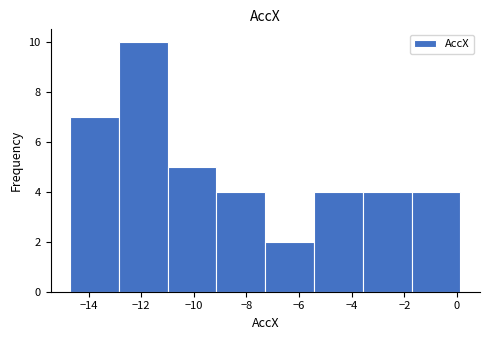

Reading left to right, transcribe this chart: for each bar, give the range it covers on the x-axis and its height. Neither the bar edges nor the heights are printed on the chart, so give them approximately, as read against the axes.

-14.8 to -12.8: 7
-12.8 to -11.0: 10
-11.0 to -9.2: 5
-9.2 to -7.2: 4
-7.2 to -5.4: 2
-5.4 to -3.6: 4
-3.6 to -1.8: 4
-1.8 to 0.2: 4